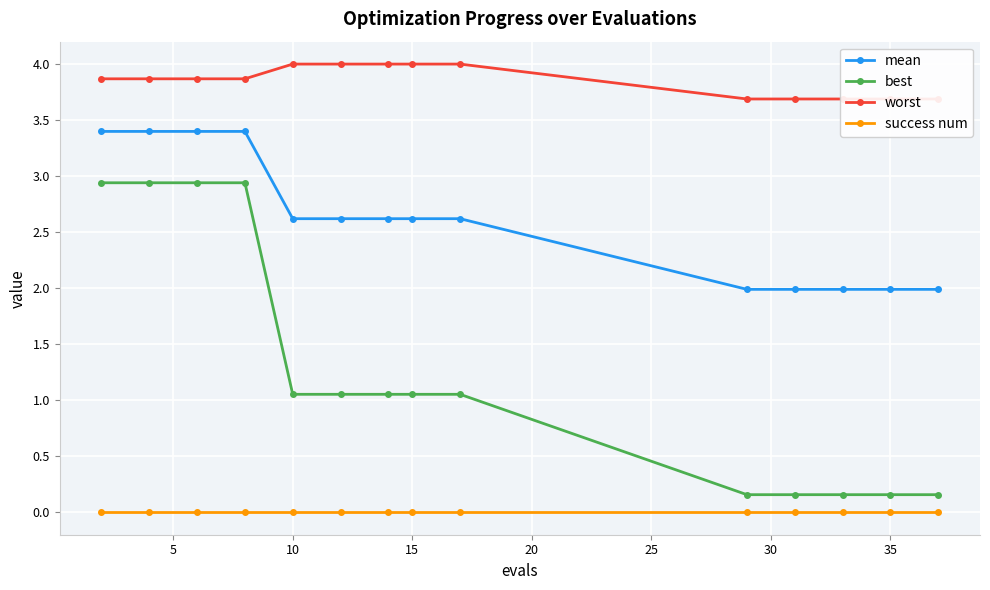

True or false: best has more than 2 points higher than both neighbors.

False